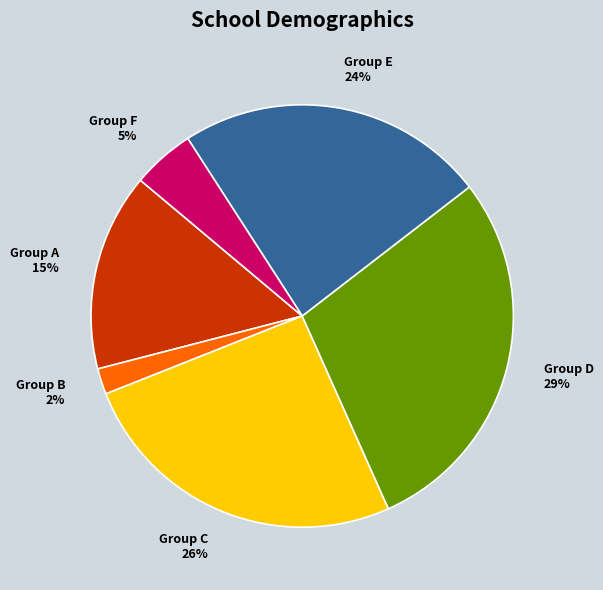

Combined, do Group B and Group A account for over 50%?

No